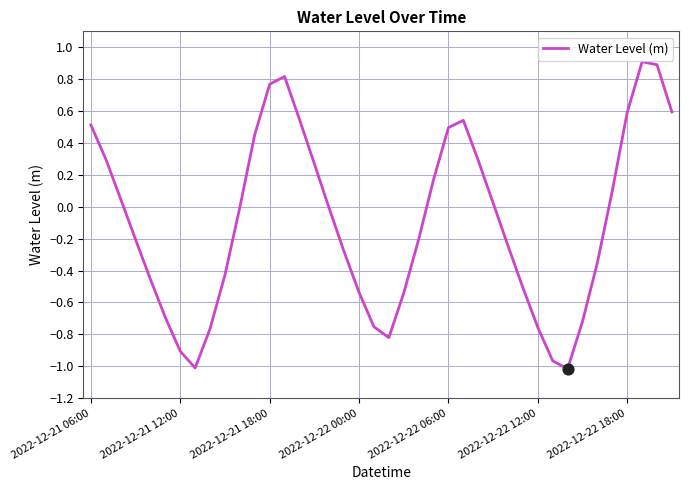

What is the greatest value displayed?

0.9